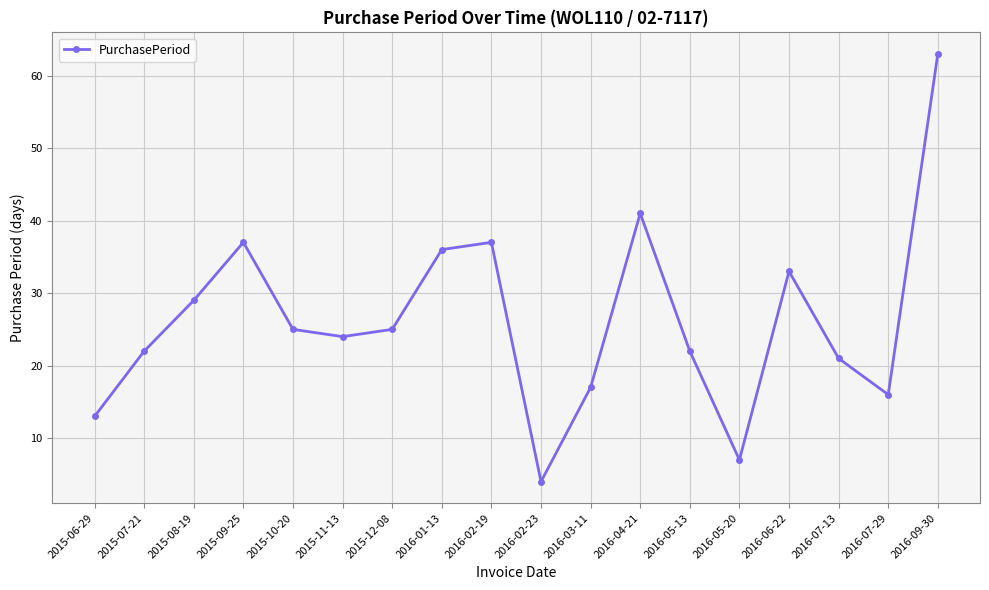

What is the difference between the values at 2015-06-29 and 2016-07-13?

8